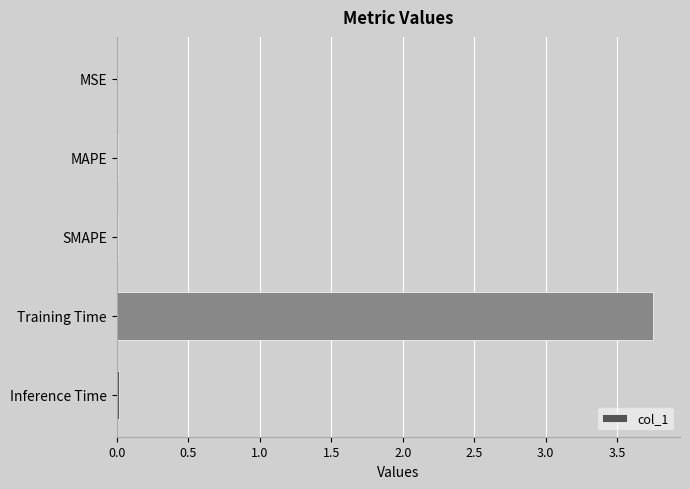

The value at SMAPE is 0.0. True or false?

True